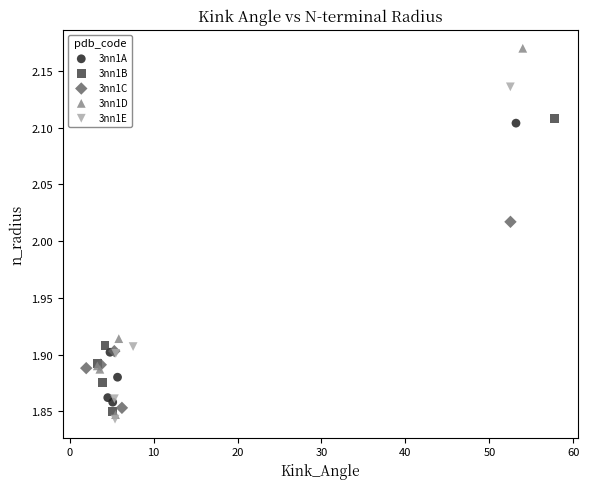

Which series has the widest spread of Y values?

3nn1D